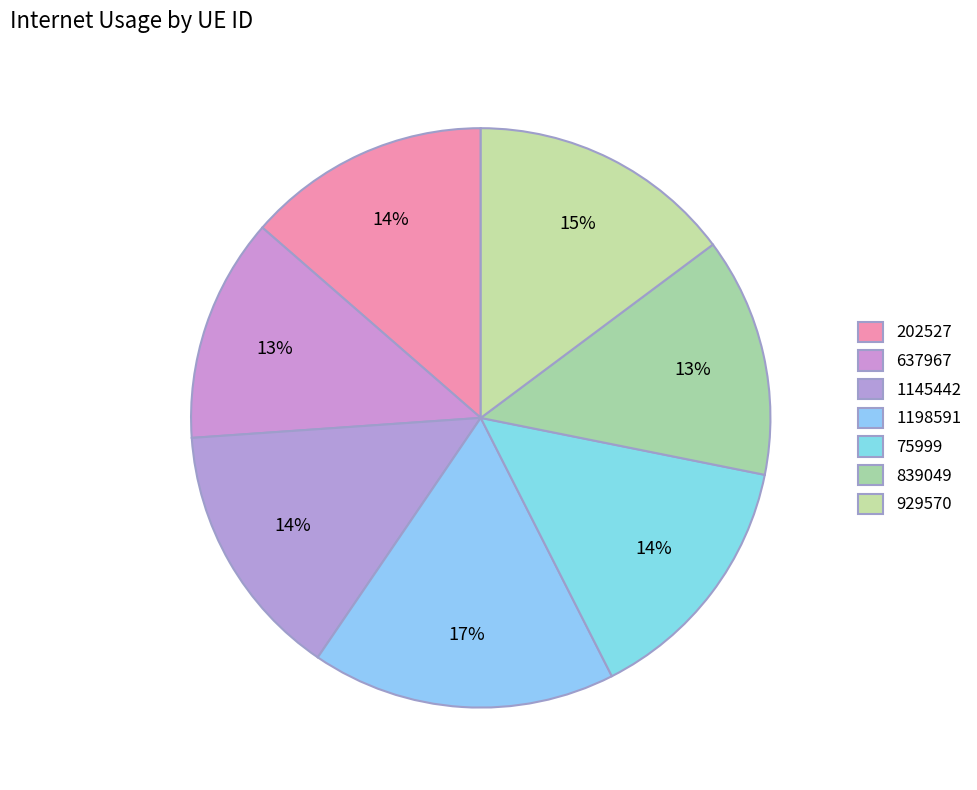

Rank the categories by value from lowest to highest.

637967, 839049, 202527, 75999, 1145442, 929570, 1198591